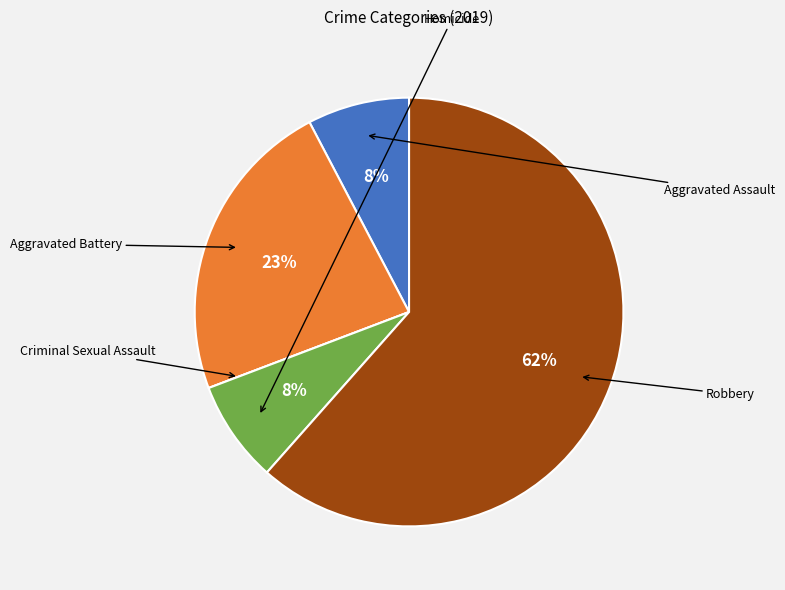

Does any single category account for the majority?

Yes